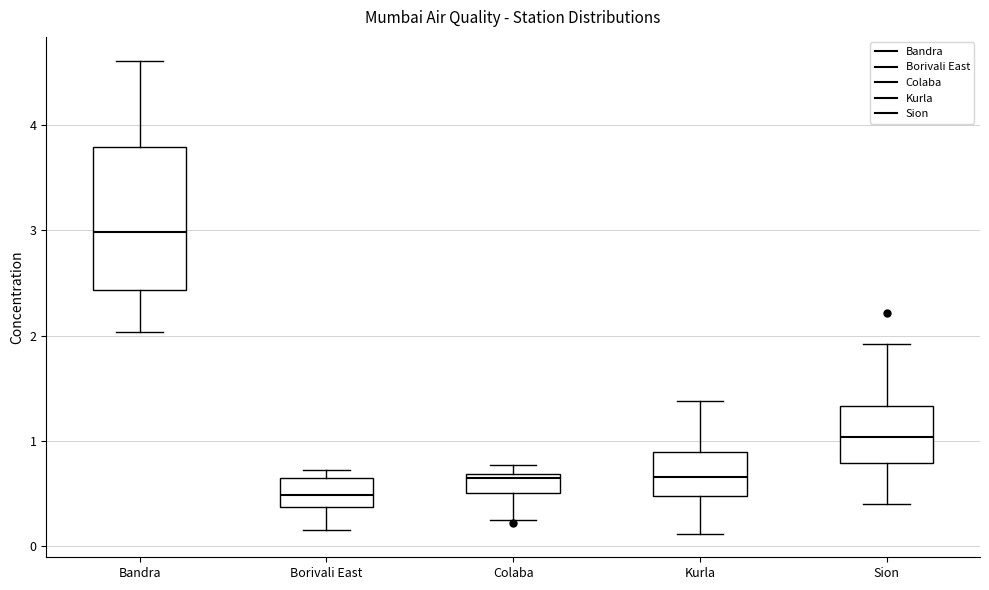

Which box has the highest median line?

Bandra